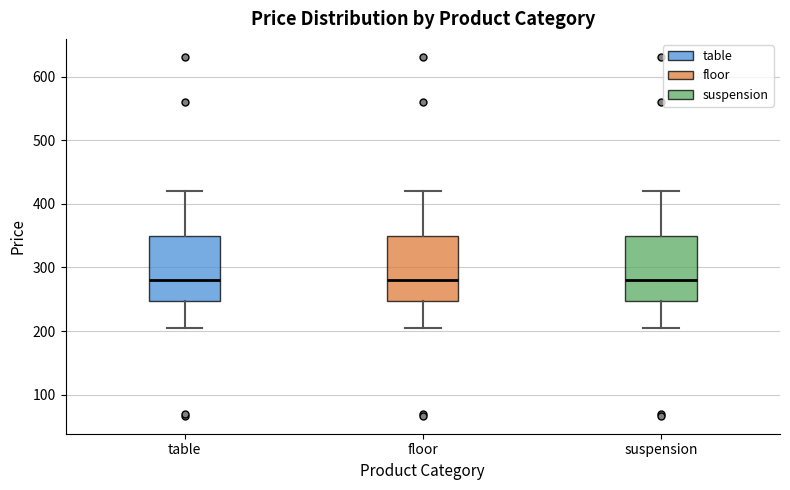

Reading left to right, read every box against the y-axis: the position of its median line, the range the box covers, and the ends of its whiskers. The values are not printed on the chart, so give them approximately, as read against the axis.

table: median 280, box 250 to 350, whiskers 200 to 420
floor: median 280, box 250 to 350, whiskers 200 to 420
suspension: median 280, box 250 to 350, whiskers 200 to 420